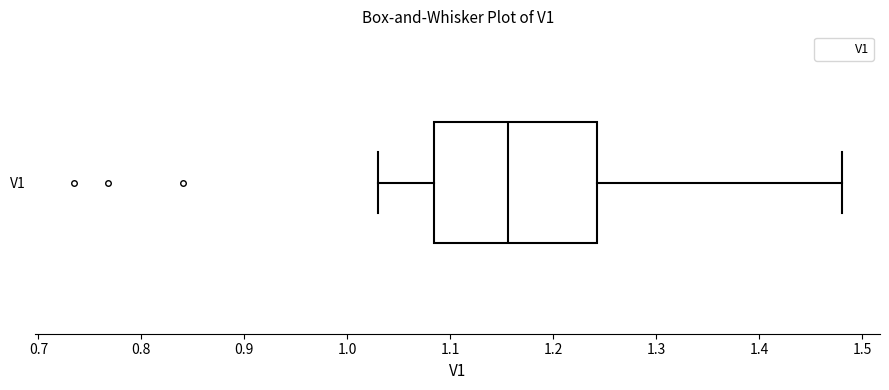

Read this box plot against the x-axis: the position of the median line, the range covered by the box, and the ends of both whiskers. The values are not printed on the chart, so give them approximately, as read against the axis.

median 1.16, box 1.08 to 1.24, whiskers 1.03 to 1.48